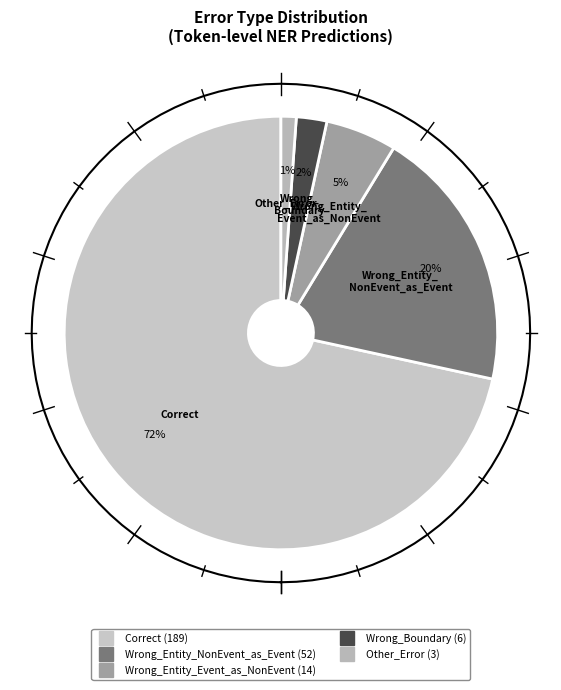

How many segments does this pie chart have?

5